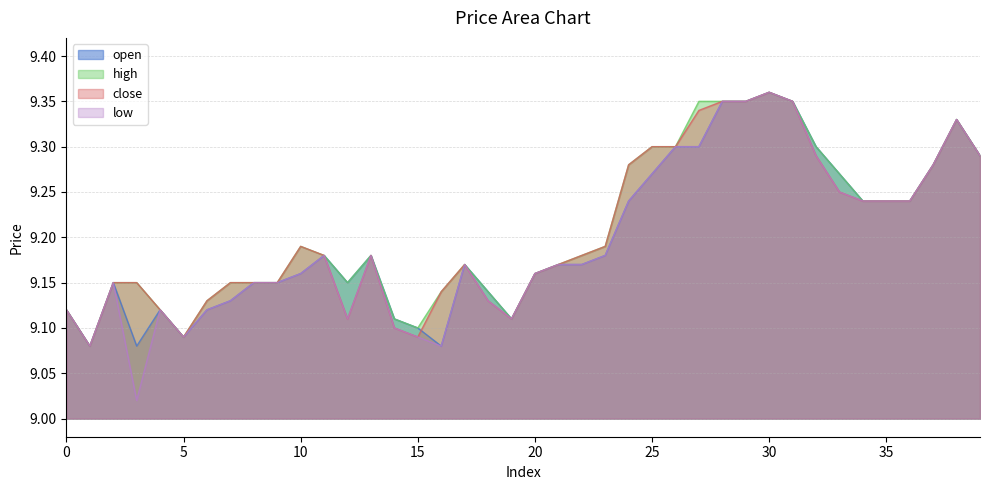

How many lines are shown in the chart?

4